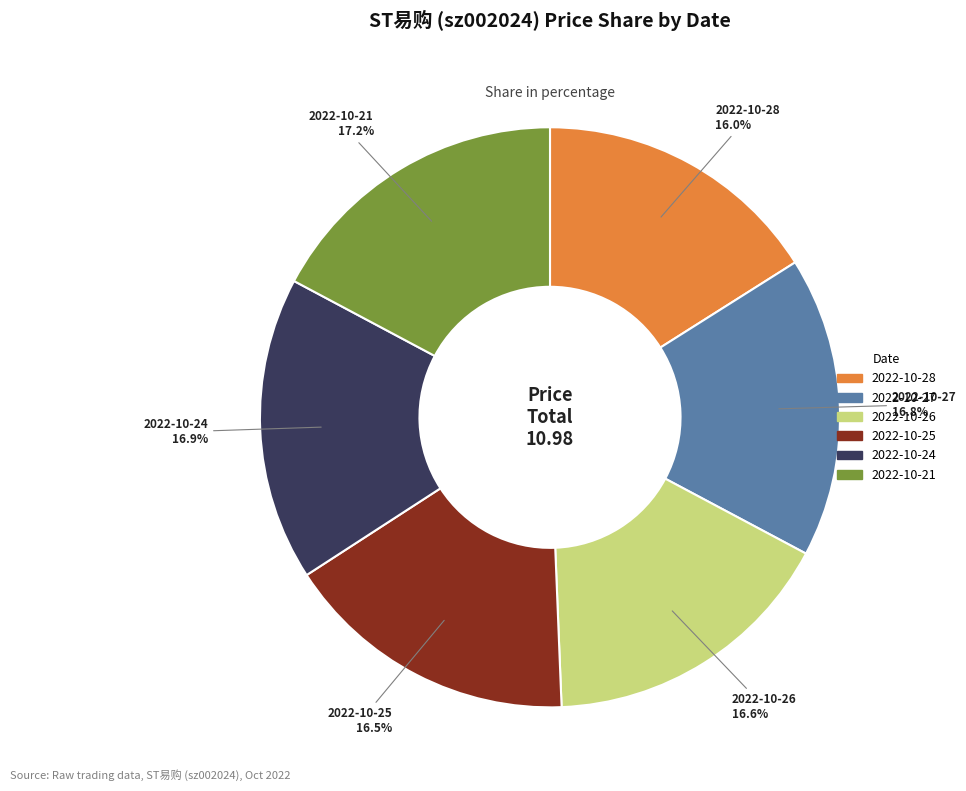

How many segments does this pie chart have?

6